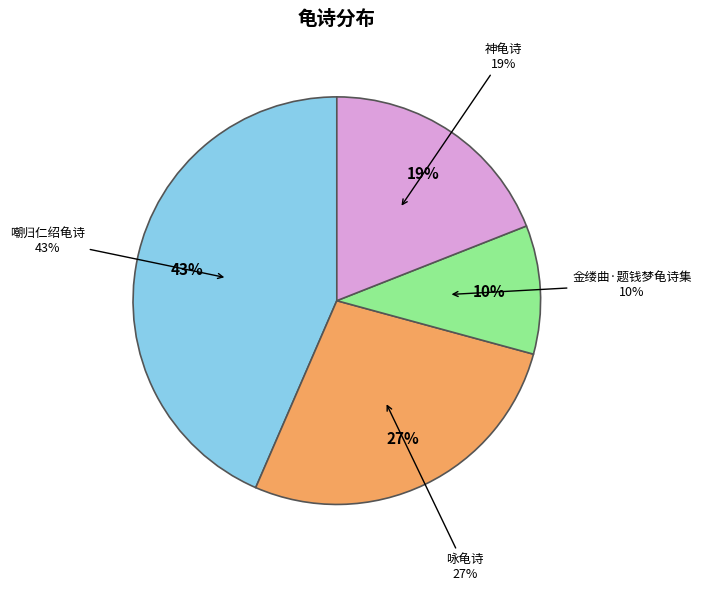

True or false: 神龟诗 accounts for 19% of the total.

True